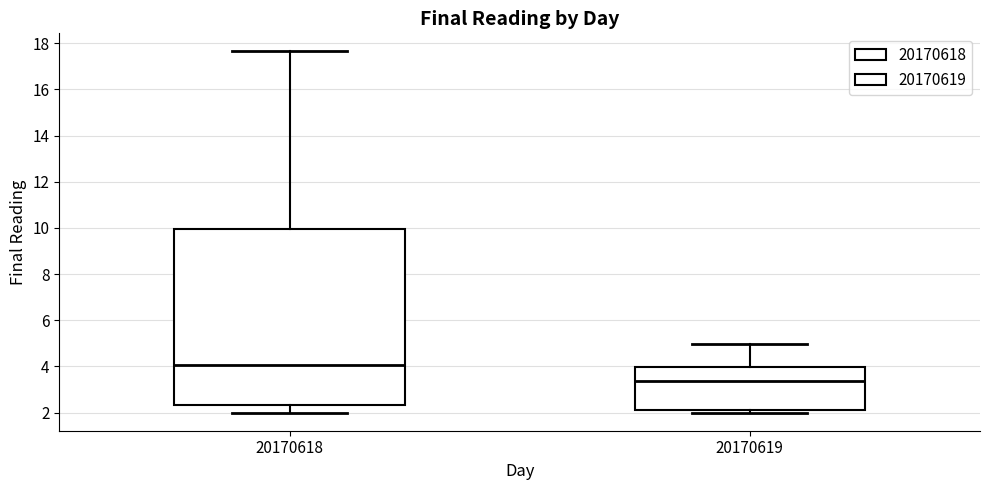

Comparing the boxes themselves (not the whiskers), which one is the tallest?

20170618